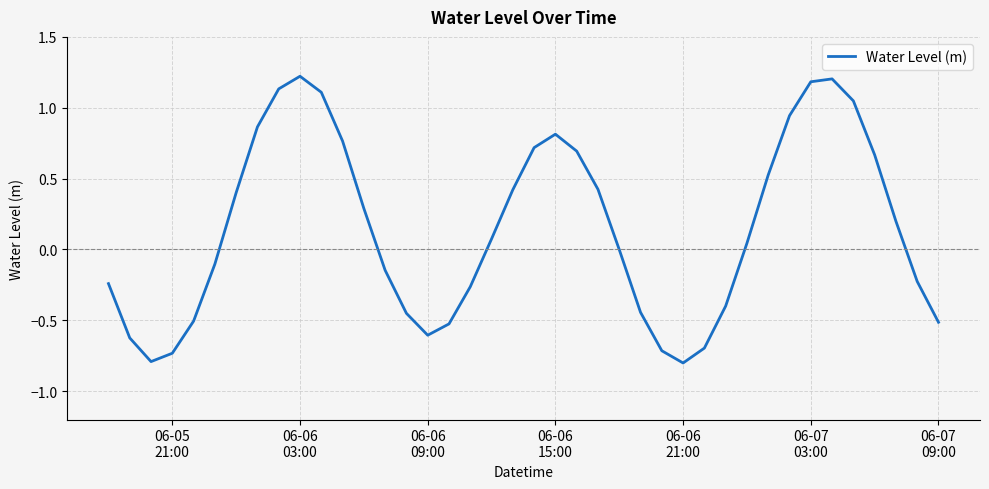

What is the greatest value displayed?

1.2